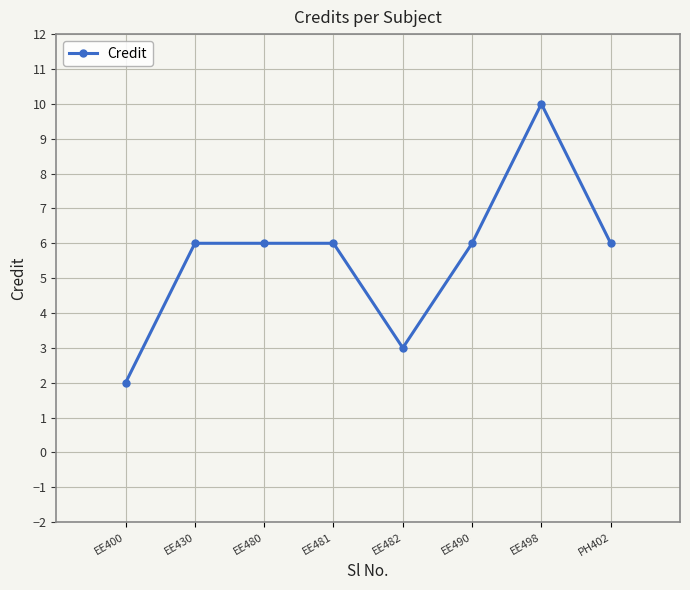

How many values are between 6 and 7?

5